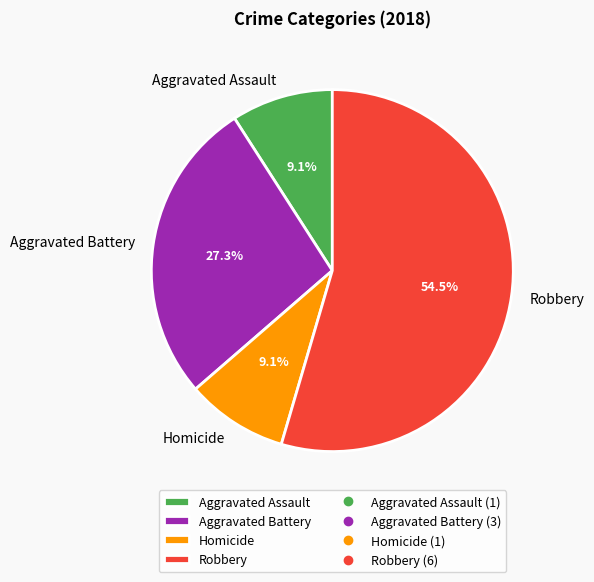

What percentage is the Aggravated Assault slice, to the nearest percent?

9%